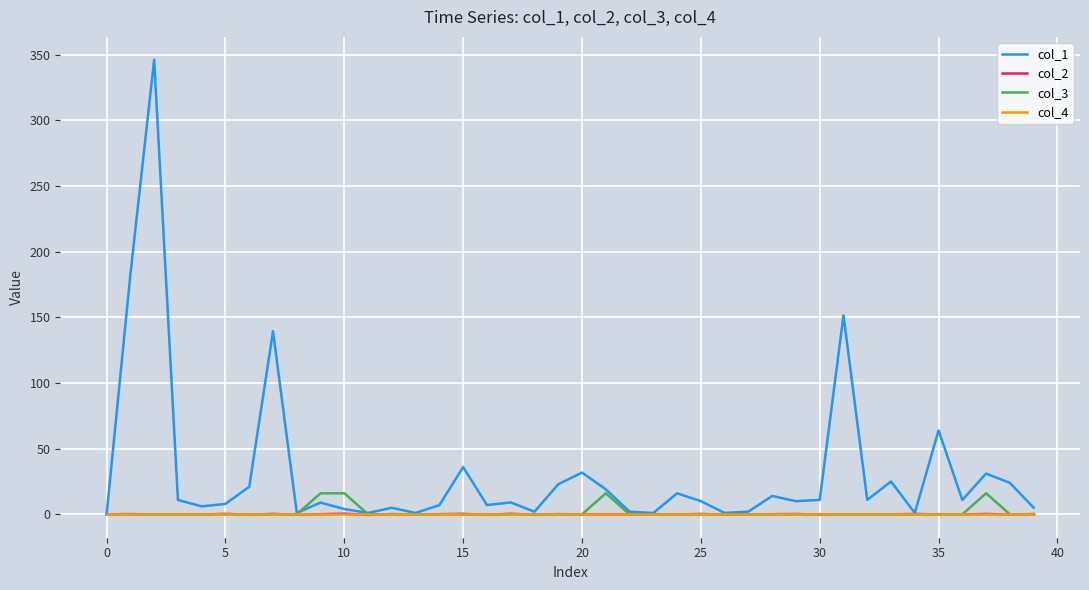

What are all the series names shown in the legend?

col_1, col_2, col_3, col_4